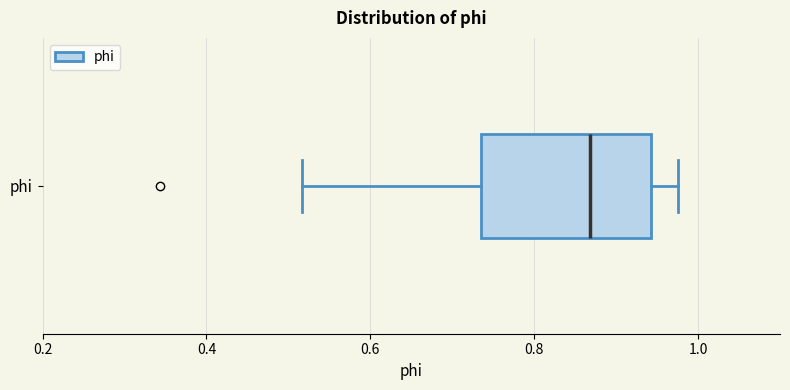

Where is the left edge of the box for phi on the x-axis? The values are not printed on the chart, so give them approximately, as read against the axis.

0.74